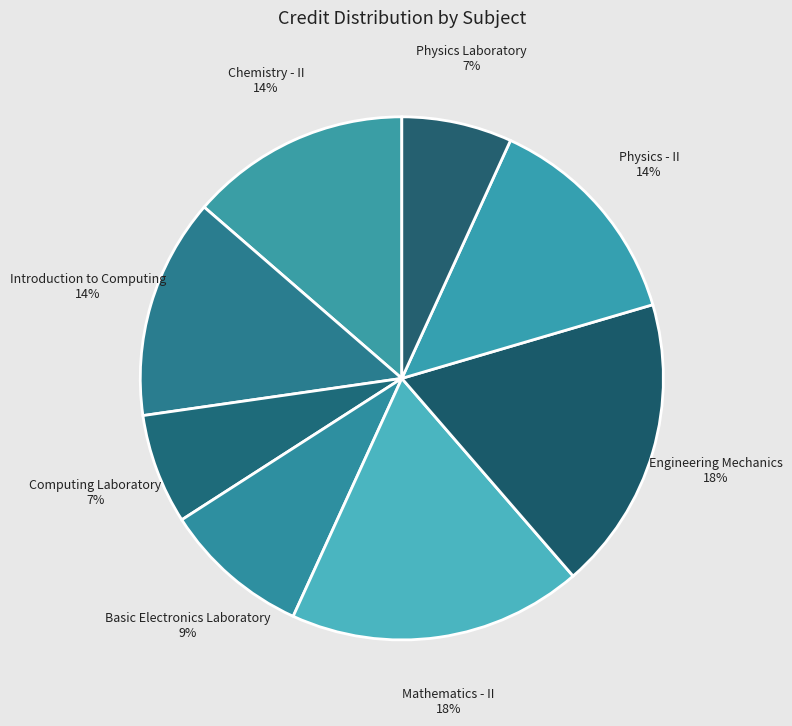

Does Introduction to Computing account for over 50% of the chart?

No